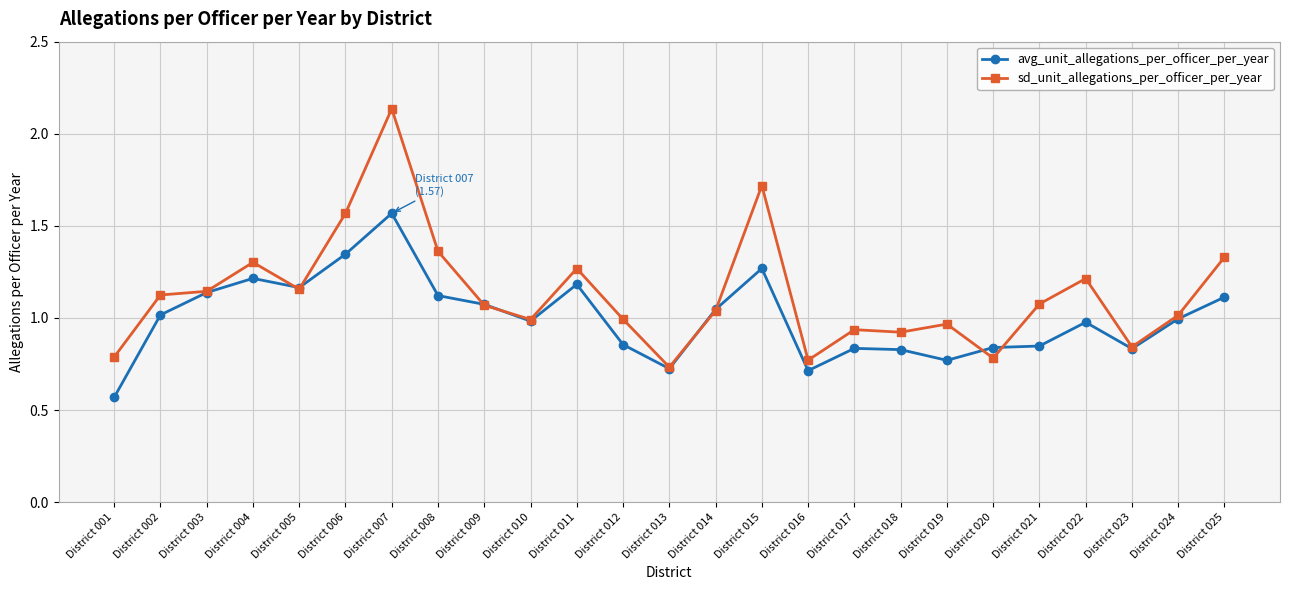

Where is the first local maximum for avg_unit_allegations_per_officer_per_year?

District 004